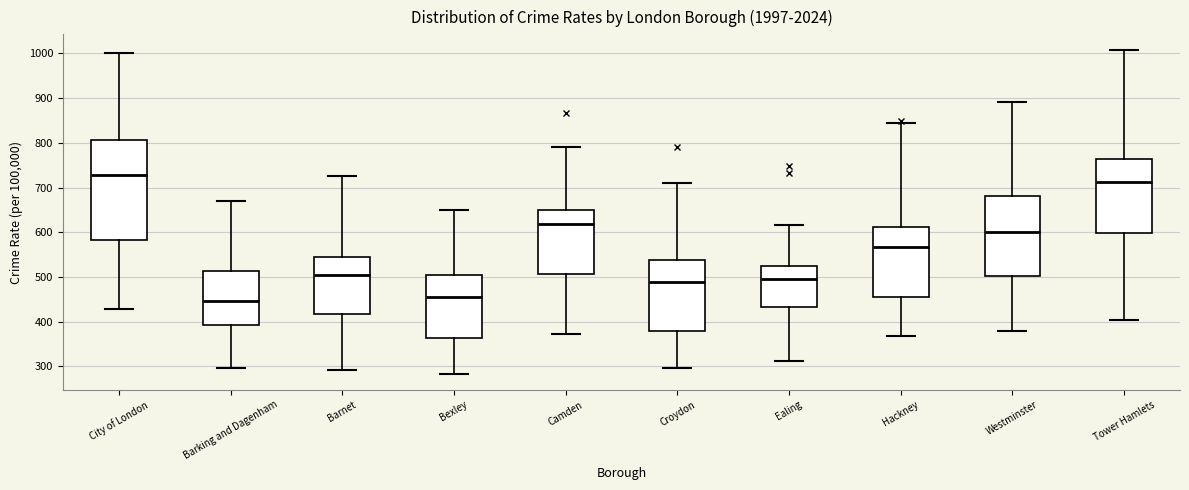

Where does the upper whisker of the box for Hackney end on the y-axis? The values are not printed on the chart, so give them approximately, as read against the axis.

840